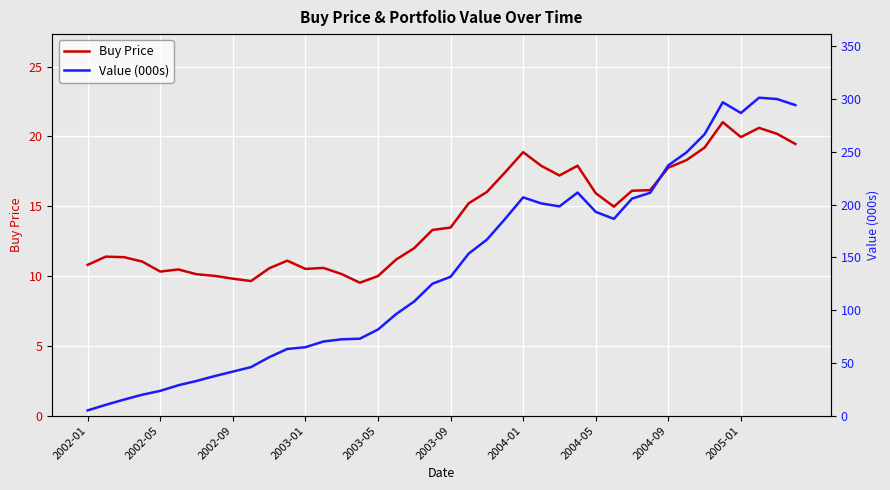

At 21, list the series in order from largest to smallest.

Value (000s), Buy Price